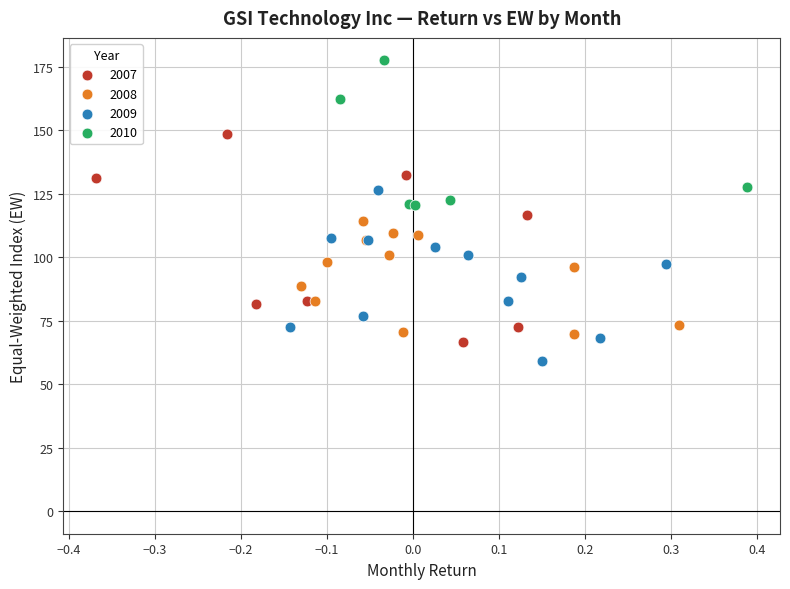

Which series contains the highest Y value?

2010